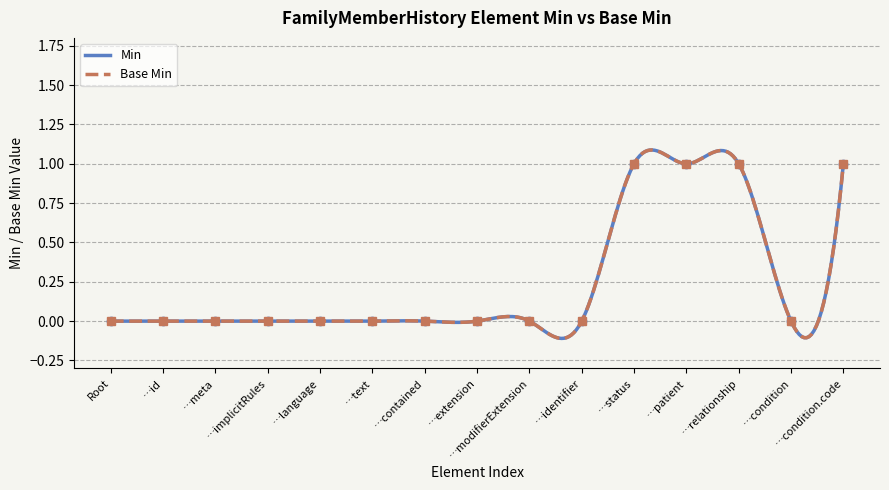

The value of Base Min at …patient is 1. True or false?

False